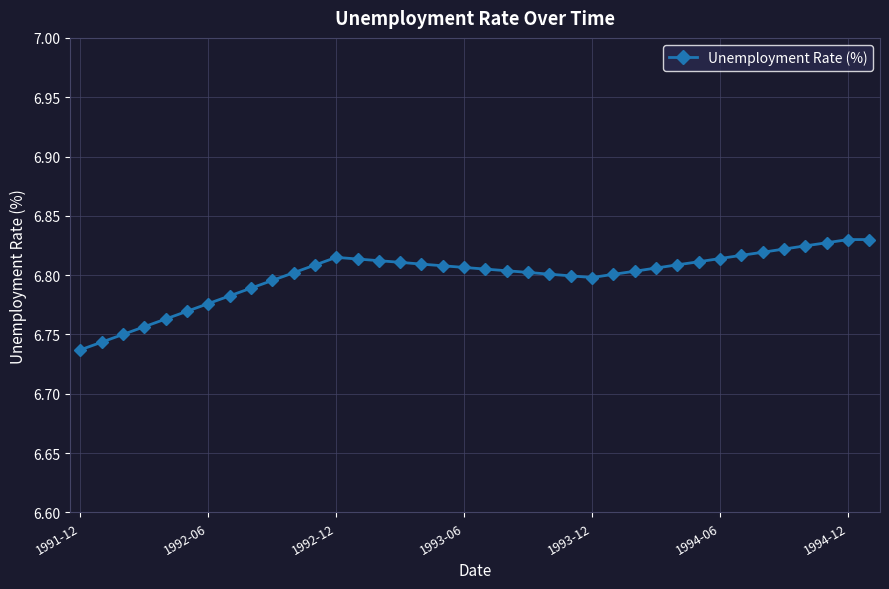

Count the values in the range 6 to 7.

38